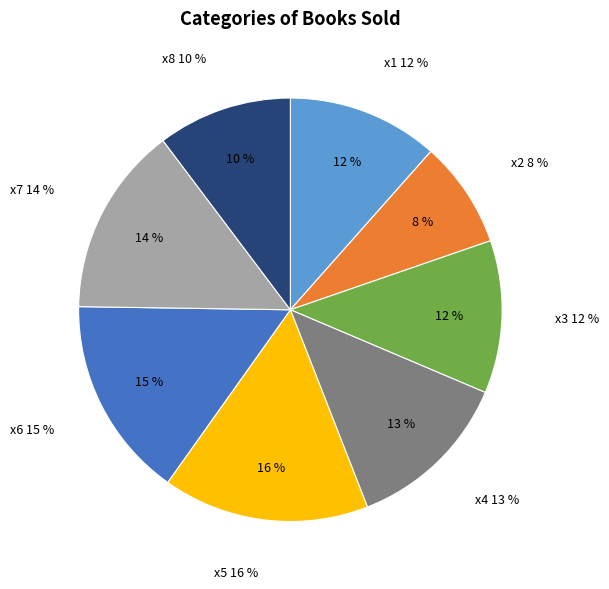

Which slice is the smallest?

x2